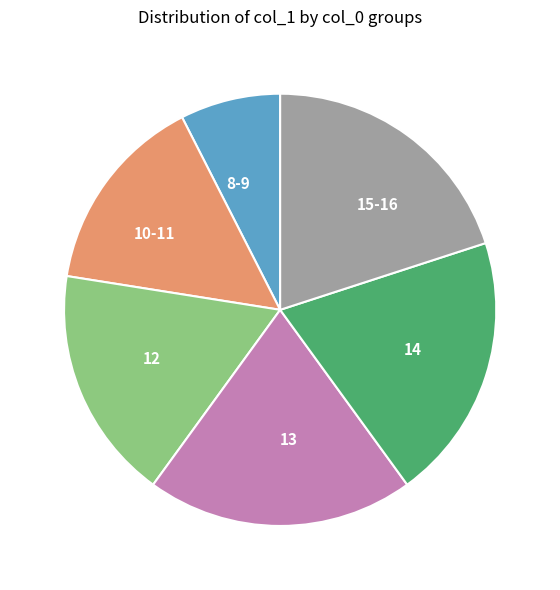

Approximately how many times larger is the value at 10-11 compared to 8-9?

2.0